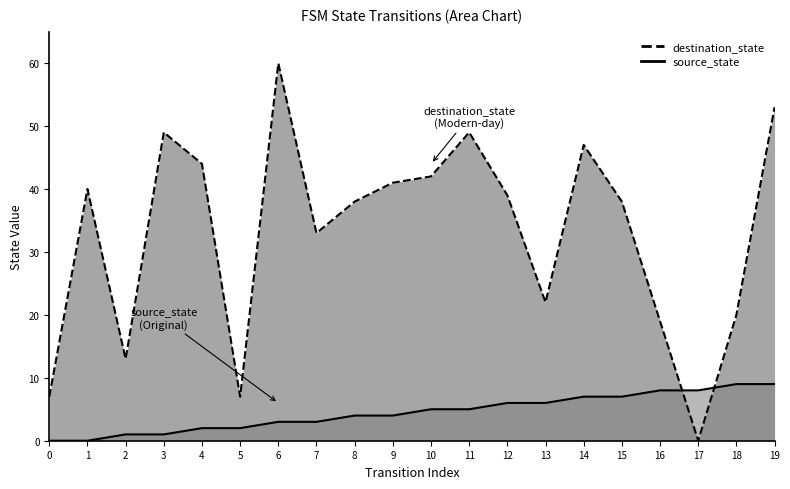

Where does the destination_state series first go above 39?

1